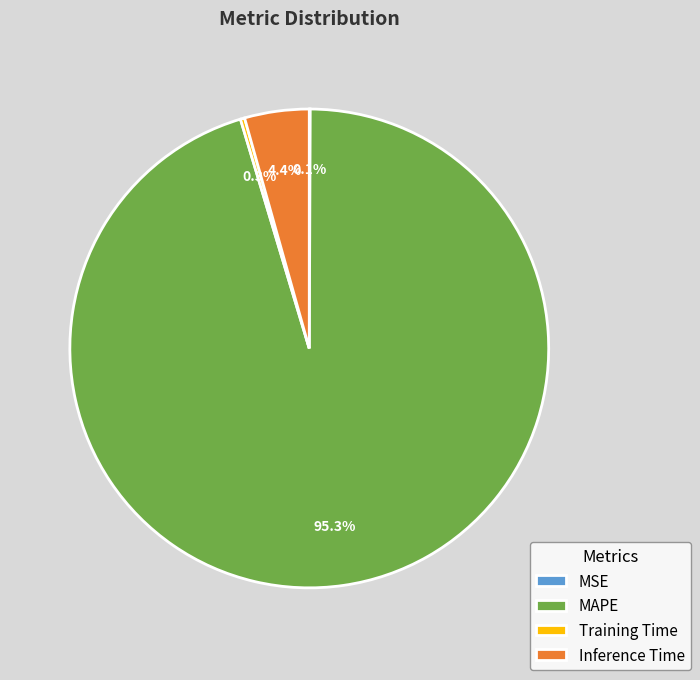

Does MAPE account for over 50% of the chart?

Yes